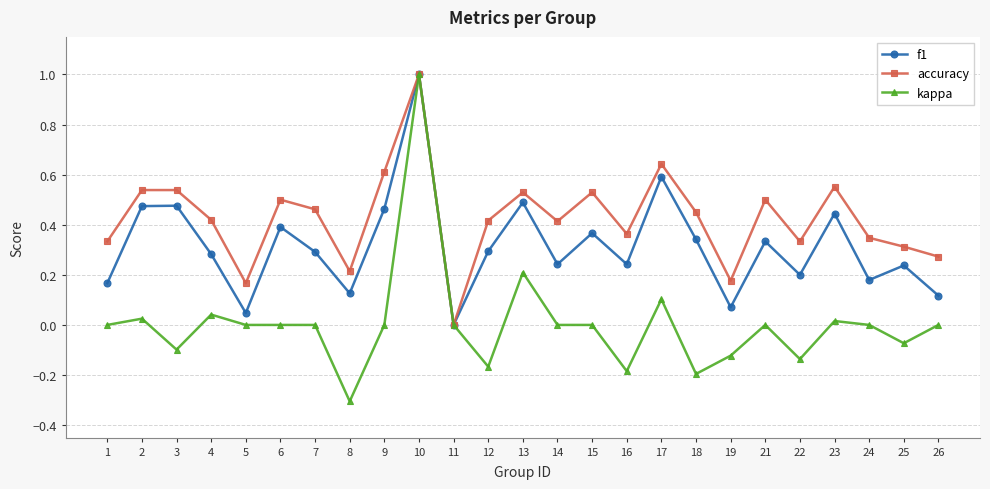

Is the value of accuracy at 19 greater than the value of kappa at 8?

Yes